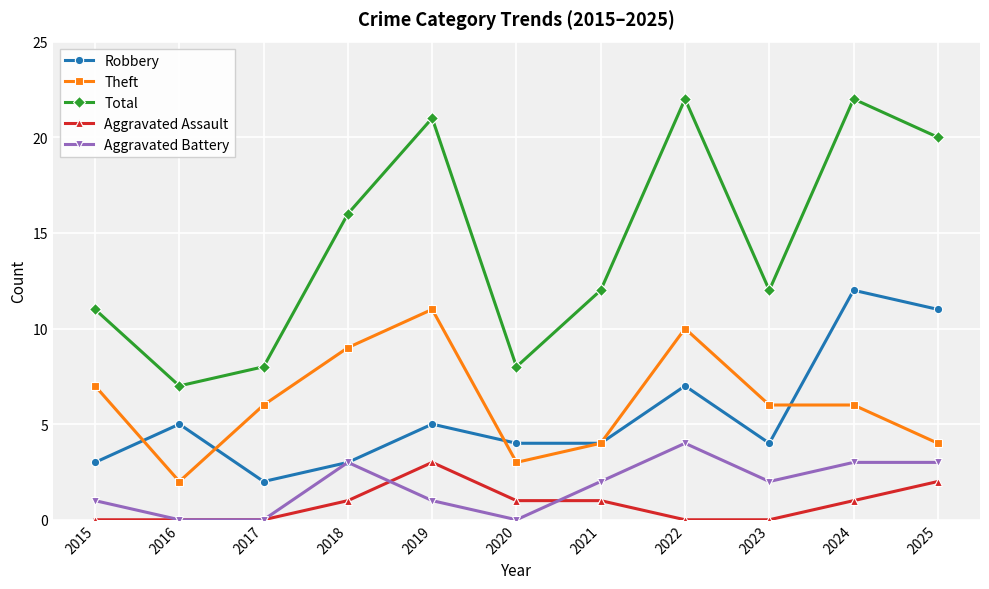

Which series changed the most between 2018 and 2020?

Total